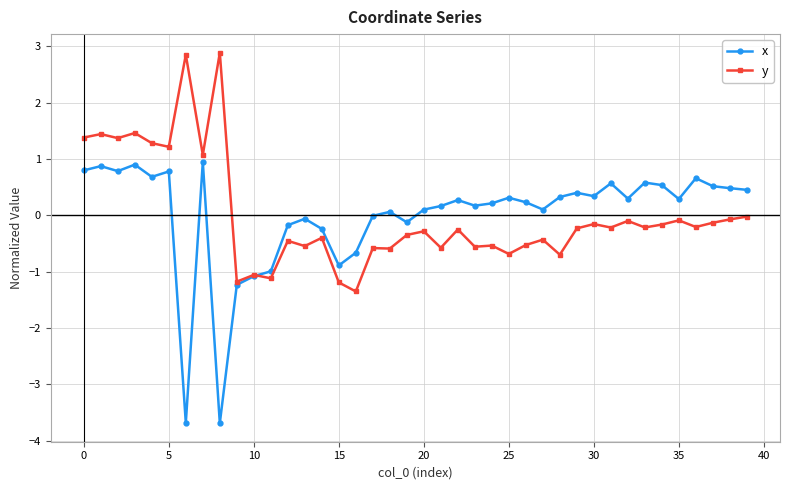

True or false: y has more than 2 interior local peaks.

True